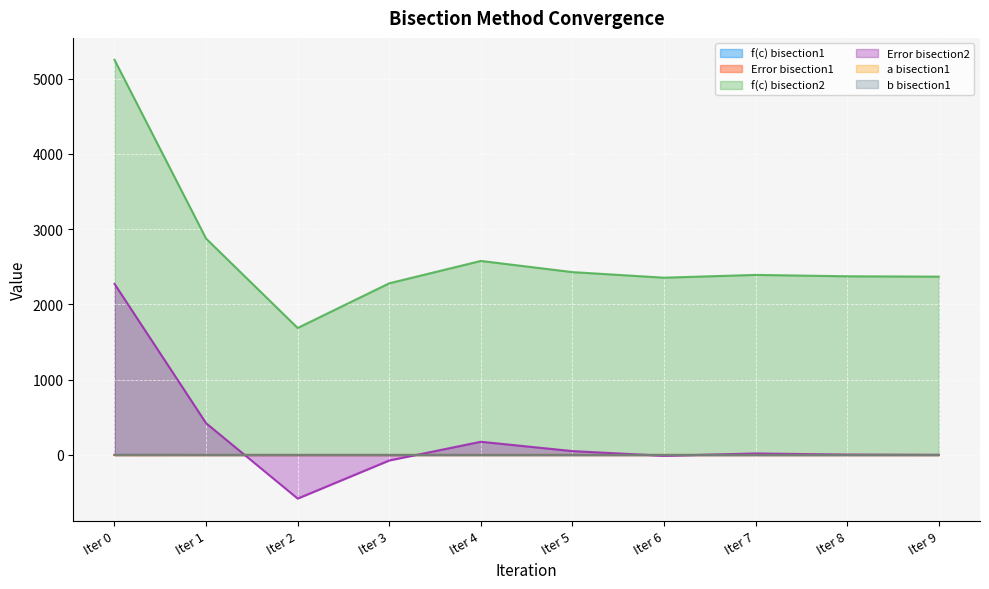

Reading left to right, list all the values displayed in this chart.

f(c) bisection1: Iter 0=0.5	Iter 1=0.2	Iter 2=0.1	Iter 3=0.1	Iter 4=0.0	Iter 5=0.1	Iter 6=0.1	Iter 7=0.1	Iter 8=0.1	Iter 9=0.1
Error bisection1: Iter 0=-0.4	Iter 1=-0.2	Iter 2=-0.1	Iter 3=-0.0	Iter 4=0.0	Iter 5=-0.0	Iter 6=0.0	Iter 7=0.0	Iter 8=0.0	Iter 9=0.0
f(c) bisection2: Iter 0=5250.0	Iter 1=2875.0	Iter 2=1687.5	Iter 3=2281.2	Iter 4=2578.1	Iter 5=2429.7	Iter 6=2355.5	Iter 7=2392.6	Iter 8=2374.0	Iter 9=2369.4
Error bisection2: Iter 0=2273.8	Iter 1=422.2	Iter 2=-579.6	Iter 3=-73.4	Iter 4=175.8	Iter 5=51.5	Iter 6=-10.9	Iter 7=20.4	Iter 8=4.8	Iter 9=0.9
a bisection1: Iter 0=0.0	Iter 1=0.0	Iter 2=0.0	Iter 3=0.0	Iter 4=0.0	Iter 5=0.0	Iter 6=0.0	Iter 7=0.1	Iter 8=0.1	Iter 9=0.1
b bisection1: Iter 0=1.0	Iter 1=0.5	Iter 2=0.2	Iter 3=0.1	Iter 4=0.1	Iter 5=0.1	Iter 6=0.1	Iter 7=0.1	Iter 8=0.1	Iter 9=0.1